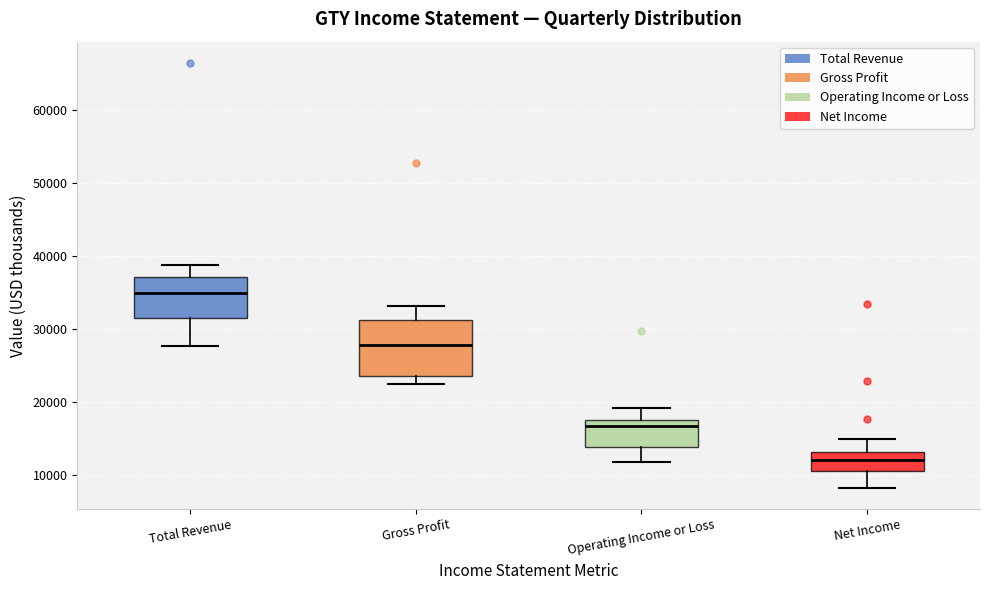

Reading left to right, read every box against the y-axis: the position of its median line, the range the box covers, and the ends of its whiskers. The values are not printed on the chart, so give them approximately, as read against the axis.

Total Revenue: median 35000, box 32000 to 37000, whiskers 28000 to 39000
Gross Profit: median 28000, box 23000 to 31000, whiskers 22000 to 33000
Operating Income or Loss: median 17000, box 14000 to 18000, whiskers 12000 to 19000
Net Income: median 12000, box 10000 to 13000, whiskers 8000 to 15000